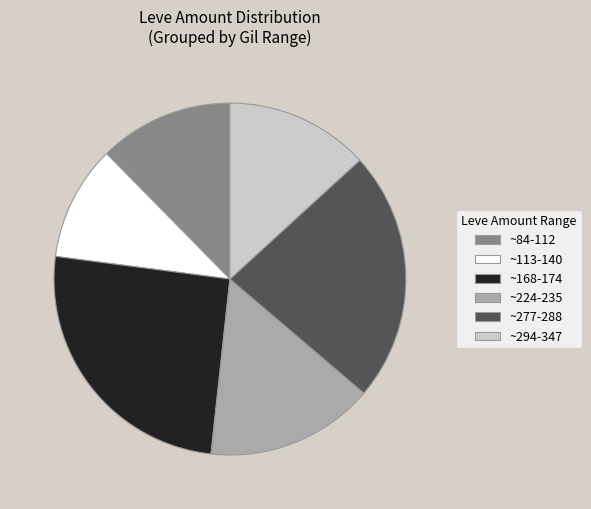

What is the largest slice in the pie chart?

~168-174